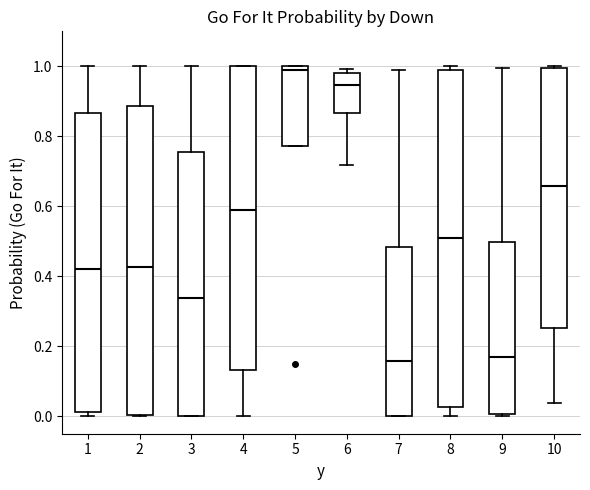

Reading left to right, read every box against the y-axis: the position of its median line, the range the box covers, and the ends of its whiskers. The values are not printed on the chart, so give them approximately, as read against the axis.

1: median 0.42, box 0.02 to 0.86, whiskers 0.00 to 1.00
2: median 0.42, box 0.00 to 0.88, whiskers 0.00 to 1.00
3: median 0.34, box 0.00 to 0.76, whiskers 0.00 to 1.00
4: median 0.58, box 0.14 to 1.00, whiskers 0.00 to 1.00
5: median 1.00 (just below the box's upper edge), box 0.78 to 1.00, whiskers 0.78 to 1.00
6: median 0.94, box 0.86 to 0.98, whiskers 0.72 to 1.00
7: median 0.16, box 0.00 to 0.48, whiskers 0.00 to 0.98
8: median 0.52, box 0.02 to 0.98, whiskers 0.00 to 1.00
9: median 0.16, box 0.00 to 0.50, whiskers 0.00 (just below the box's lower edge) to 1.00
10: median 0.66, box 0.26 to 1.00, whiskers 0.04 to 1.00